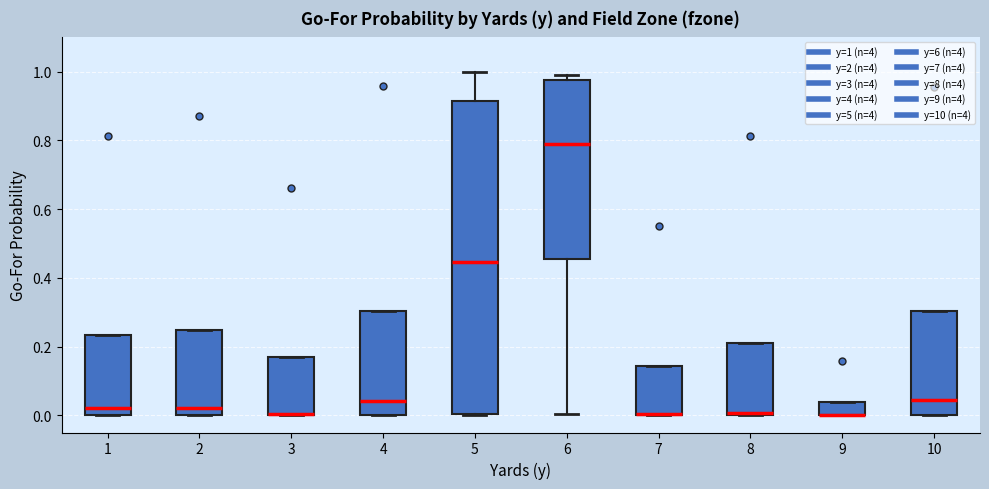

Comparing the boxes themselves (not the whiskers), which one is the tallest?

5